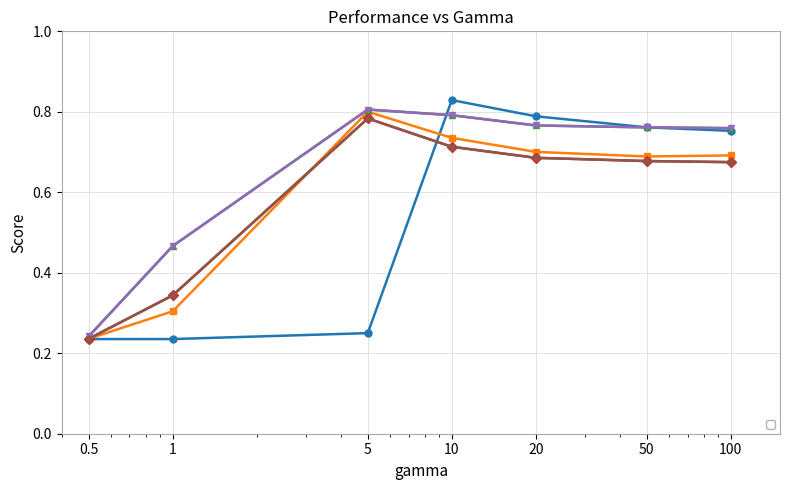

Is this an area chart (filled region under the line)?

No